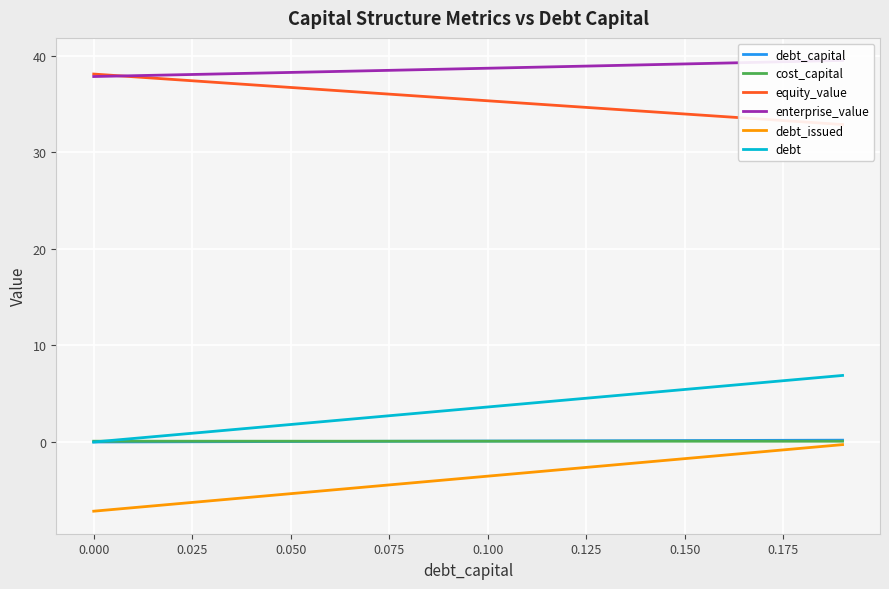

What is the difference between the maximum and minimum values in the debt_capital series?

0.2